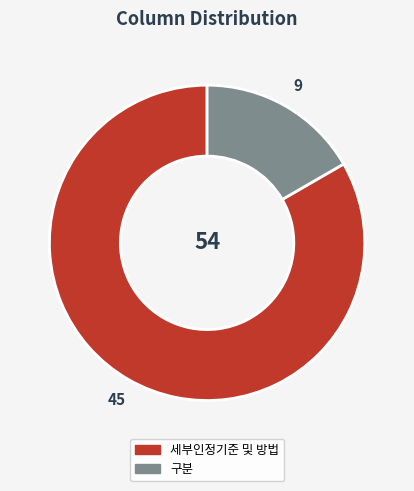

Does 구분 represent more than half of the total?

No